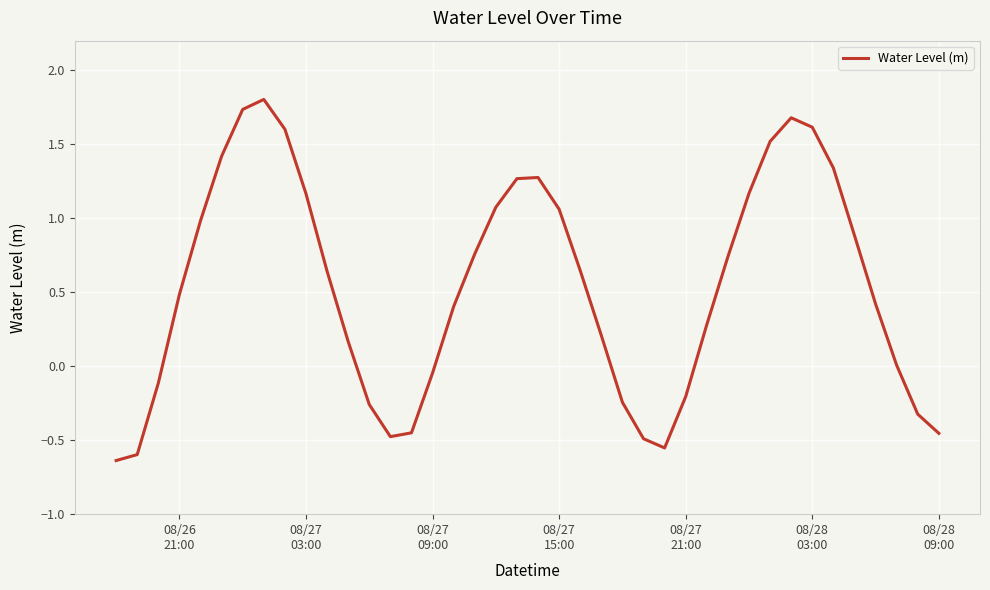

What is the difference between the maximum and minimum values?

2.4